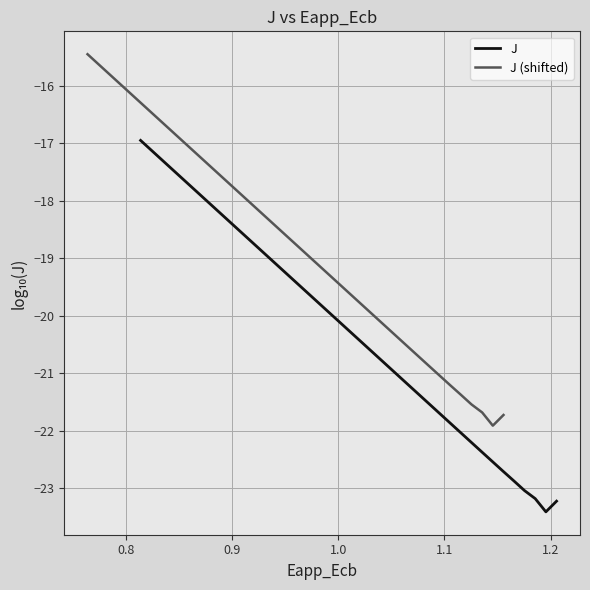

How many values in the J series are below -20?

21